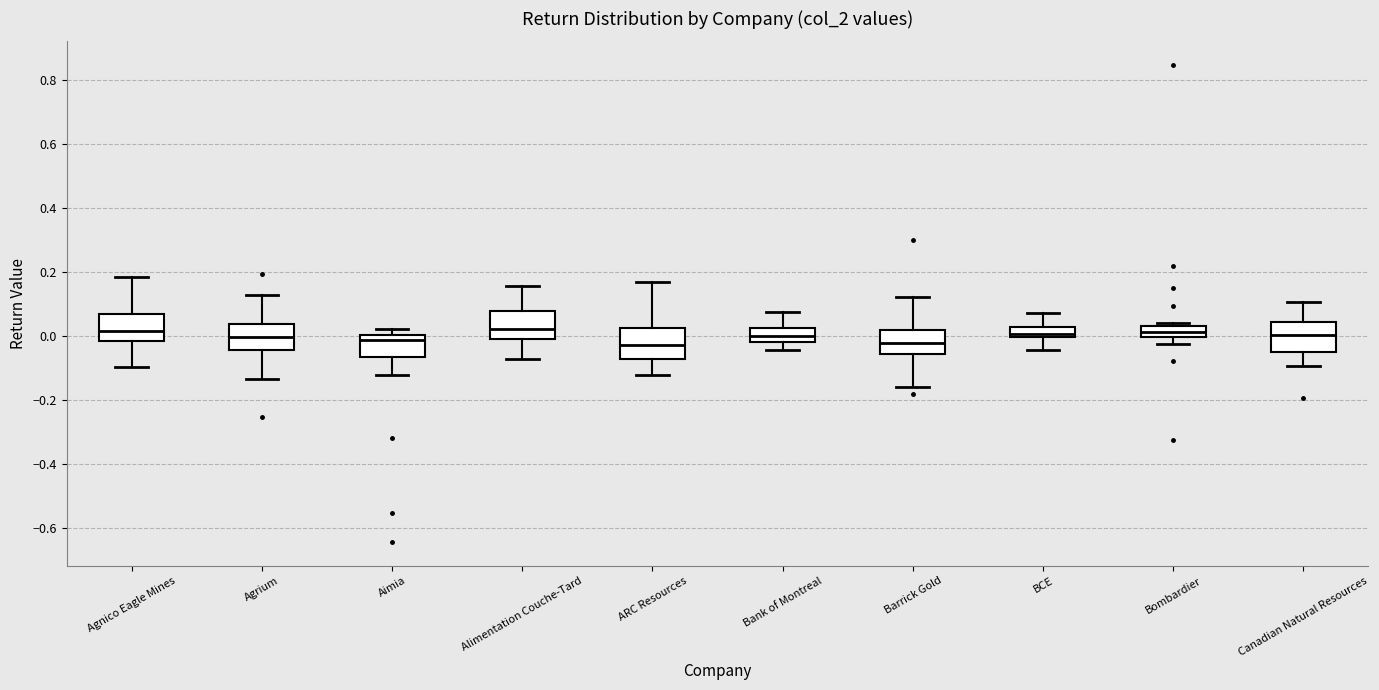

Reading left to right, read every box against the y-axis: the position of its median line, the range the box covers, and the ends of its whiskers. The values are not printed on the chart, so give them approximately, as read against the axis.

Agnico Eagle Mines: median 0.02, box -0.02 to 0.06, whiskers -0.10 to 0.18
Agrium: median 0.00, box -0.04 to 0.04, whiskers -0.14 to 0.12
Aimia: median -0.02, box -0.06 to 0.00, whiskers -0.12 to 0.02
Alimentation Couche-Tard: median 0.02, box -0.02 to 0.08, whiskers -0.08 to 0.16
ARC Resources: median -0.02, box -0.08 to 0.02, whiskers -0.12 to 0.16
Bank of Montreal: median 0.00, box -0.02 to 0.02, whiskers -0.04 to 0.08
Barrick Gold: median -0.02, box -0.06 to 0.02, whiskers -0.16 to 0.12
BCE: median 0.00 (just above the box's lower edge), box 0.00 to 0.02, whiskers -0.04 to 0.08
Bombardier: median 0.02, box 0.00 to 0.04, whiskers -0.02 to 0.04 (just above the box's upper edge)
Canadian Natural Resources: median 0.00, box -0.06 to 0.04, whiskers -0.10 to 0.10